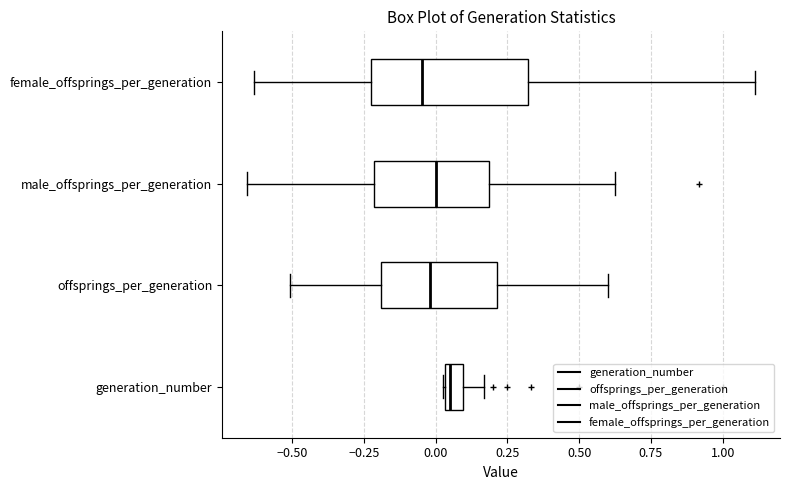

Where does the median line of the box for male_offsprings_per_generation sit on the x-axis? The values are not printed on the chart, so give them approximately, as read against the axis.

0.00